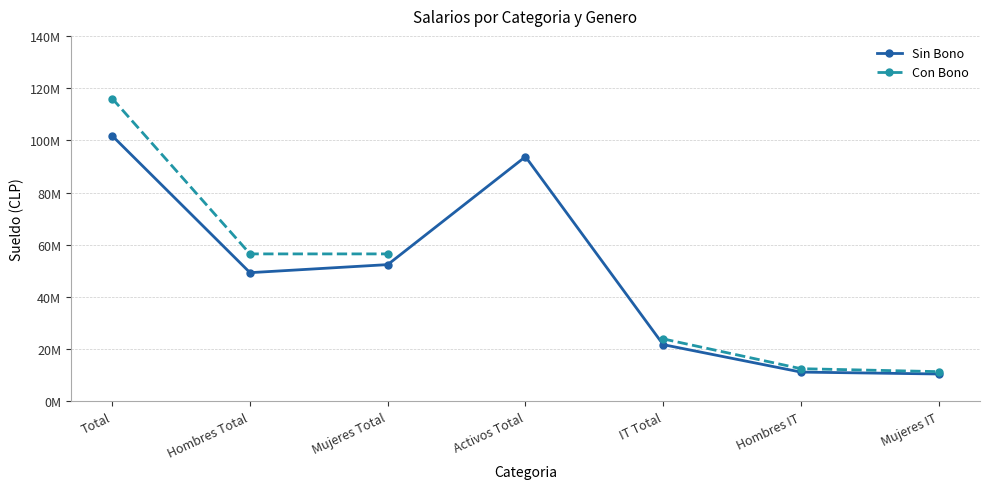

True or false: Sin Bono and Con Bono intersect in this chart.

False